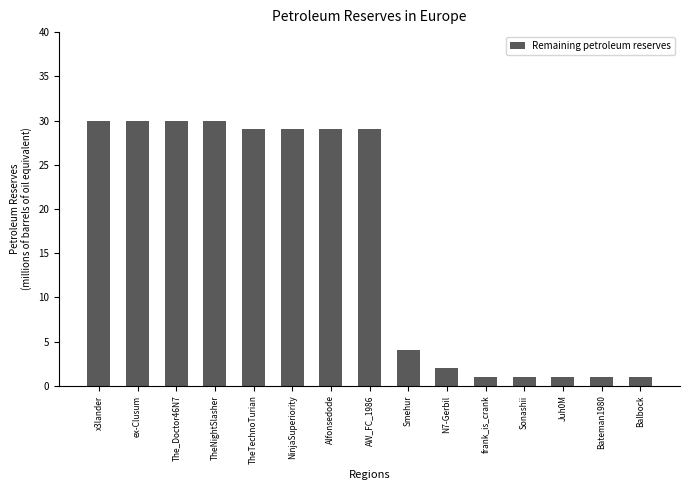

The value at TheNightSlasher is 16. True or false?

False